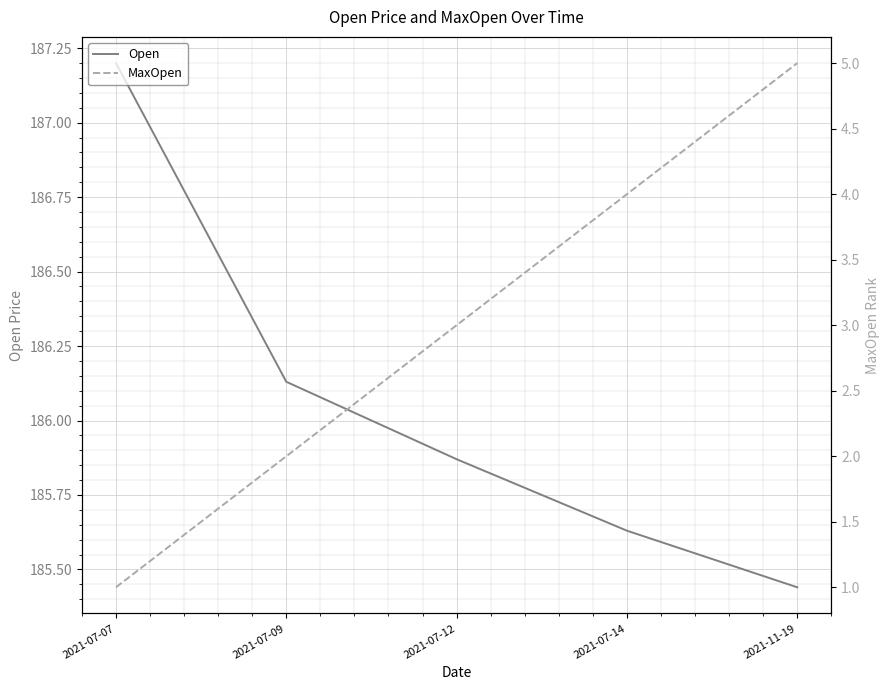

What is the label of the 1st point from the right?

2021-11-19